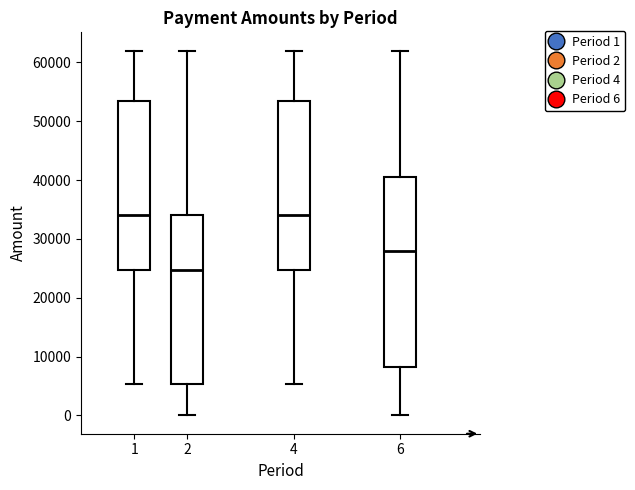

Where does the lower whisker of the box at x = 1 end on the y-axis? The values are not printed on the chart, so give them approximately, as read against the axis.

5000